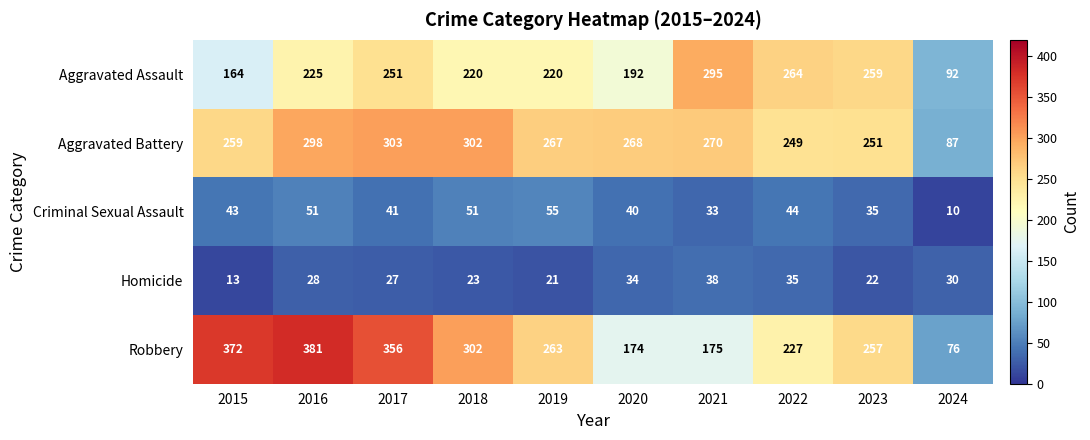

The Robbery series shows 109 at 2020. True or false?

False